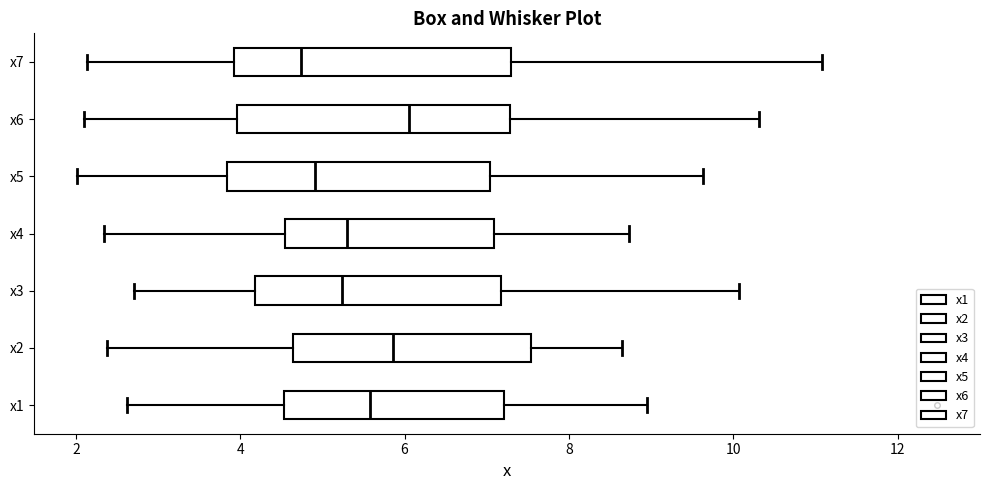

Where does the left whisker of the box for x5 end on the x-axis? The values are not printed on the chart, so give them approximately, as read against the axis.

2.0